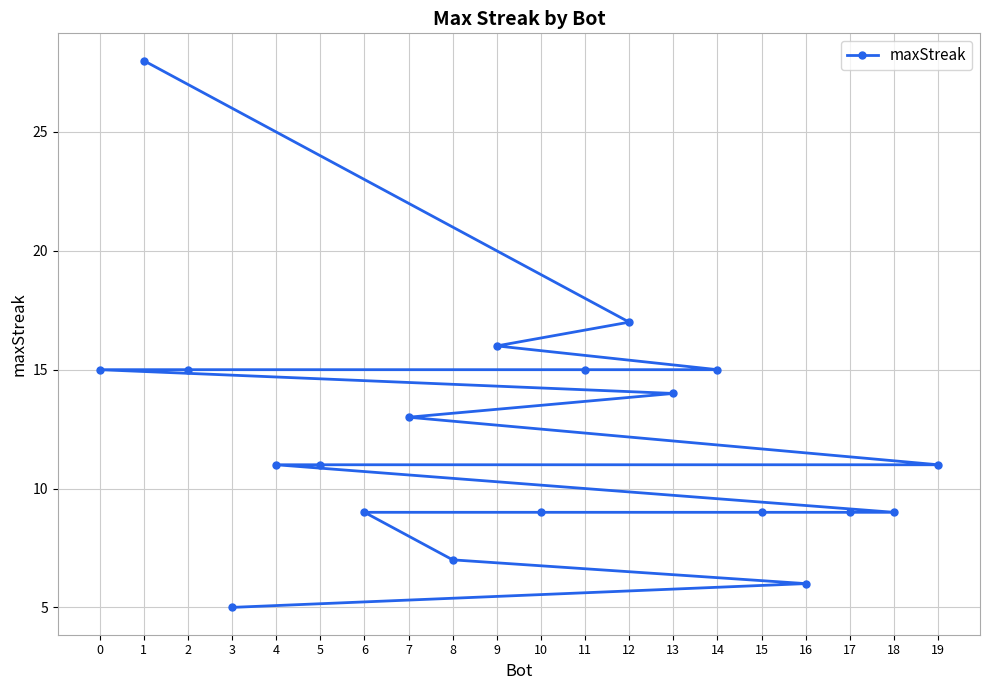

Where does the data first go above 11?

0